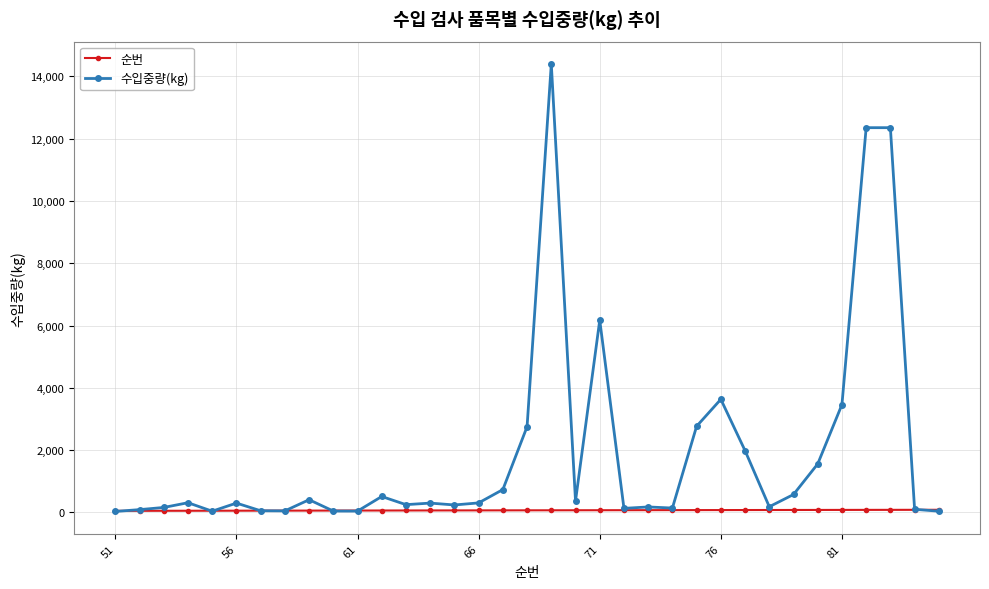

At how many categories does at least one series exceed 4305?

4